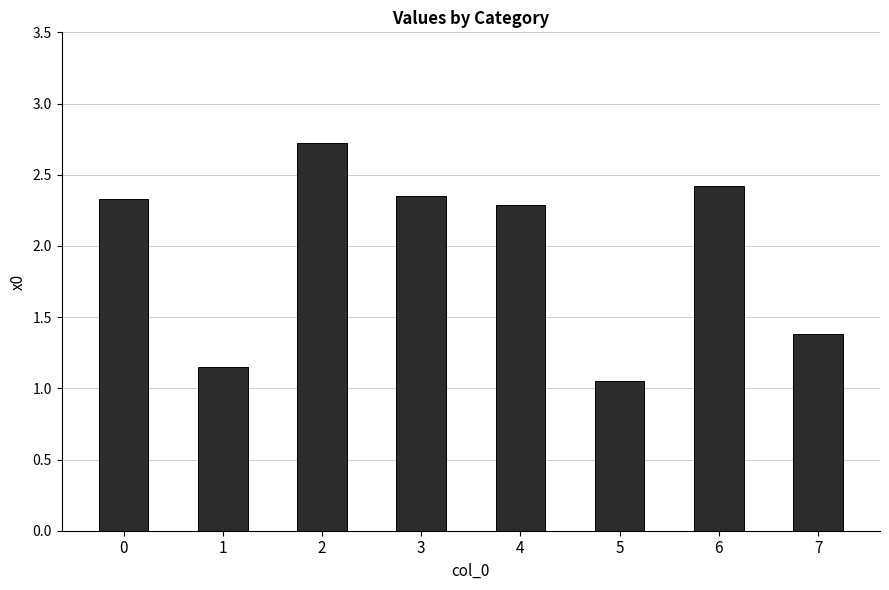

What is the value of the 8th bar from the left?

1.4